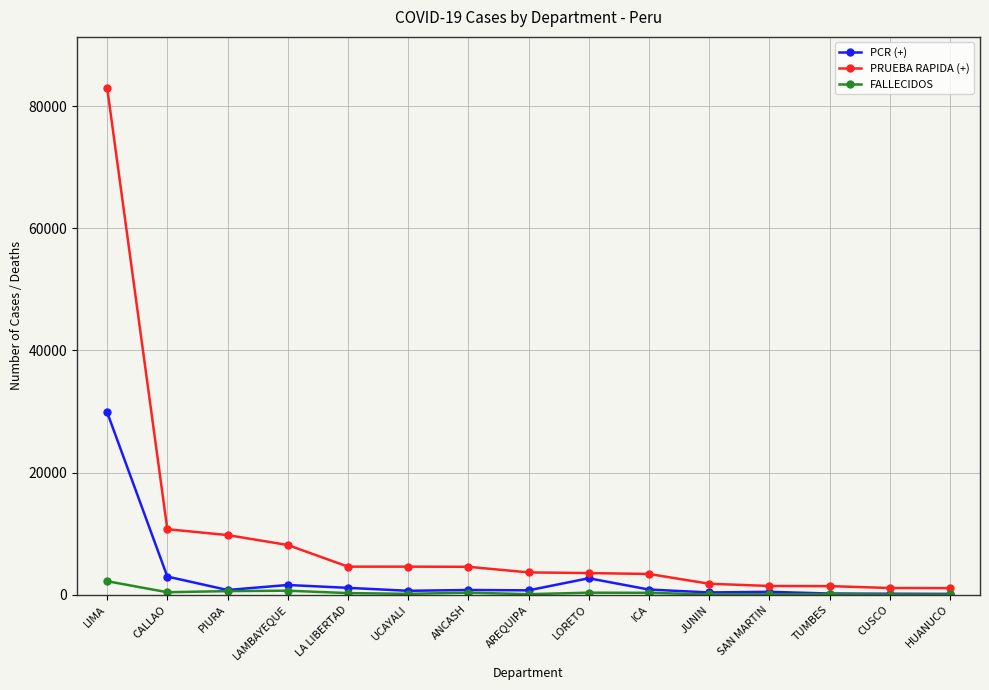

What is the smallest value displayed?

4